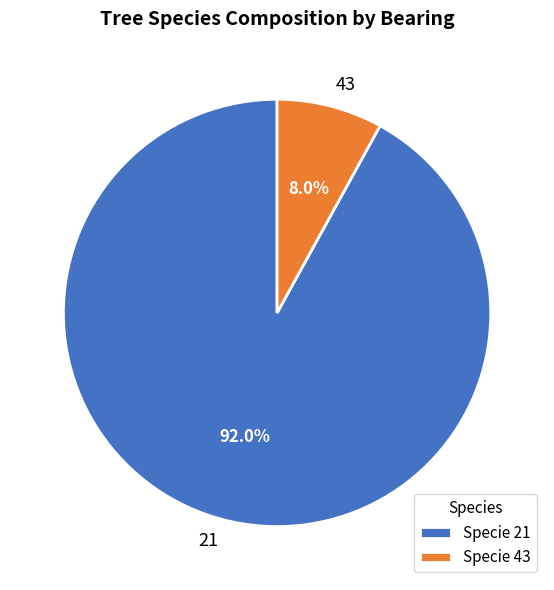

Does 21 account for over 50% of the chart?

Yes